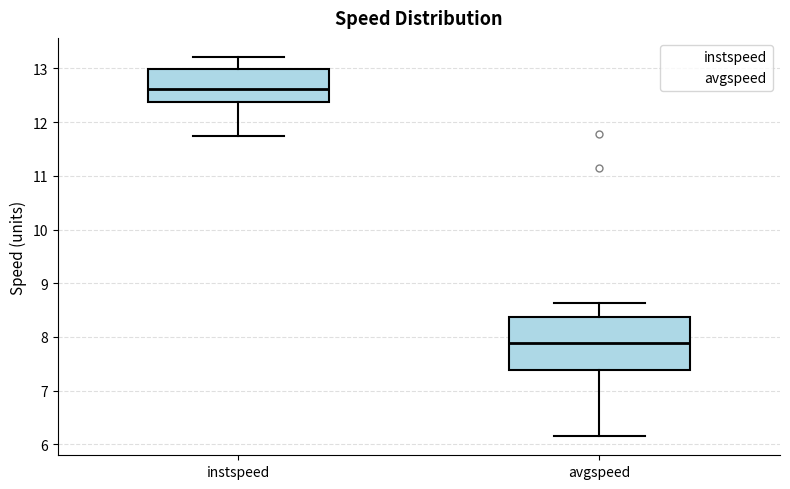

Where is the lower edge of the box for avgspeed on the y-axis? The values are not printed on the chart, so give them approximately, as read against the axis.

7.4